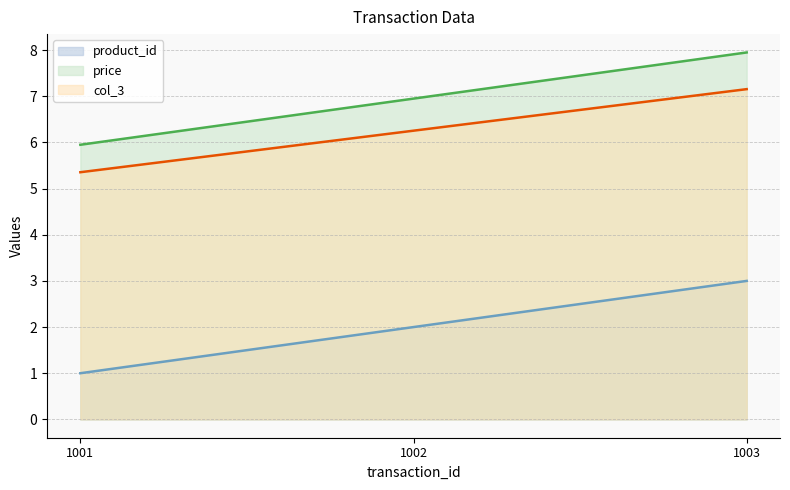

The value of product_id at 1003 is 3.0. True or false?

True